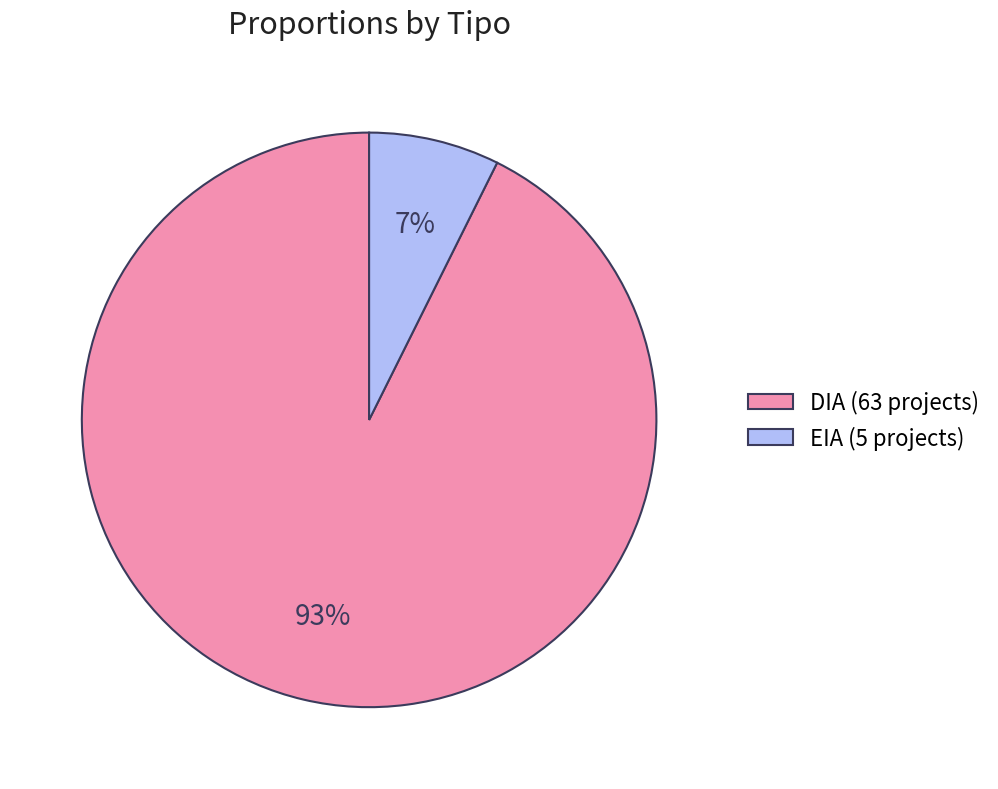

To the nearest percent, what portion does EIA represent?

7%